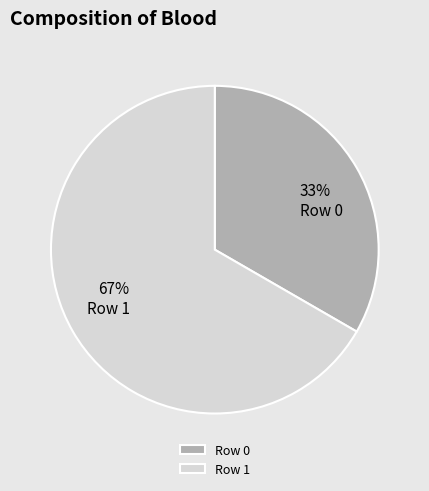

What is the ratio of the value at Row 0 to the value at Row 1?

0.5